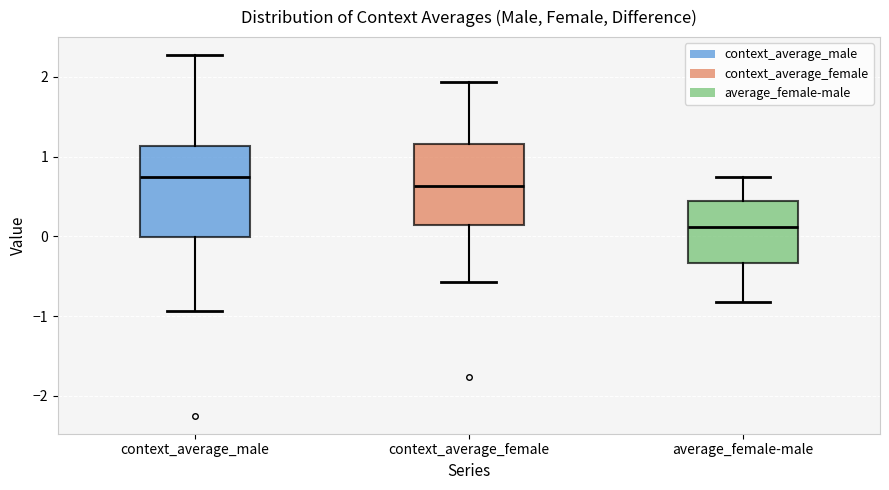

Which box's median line is the lowest?

average_female-male